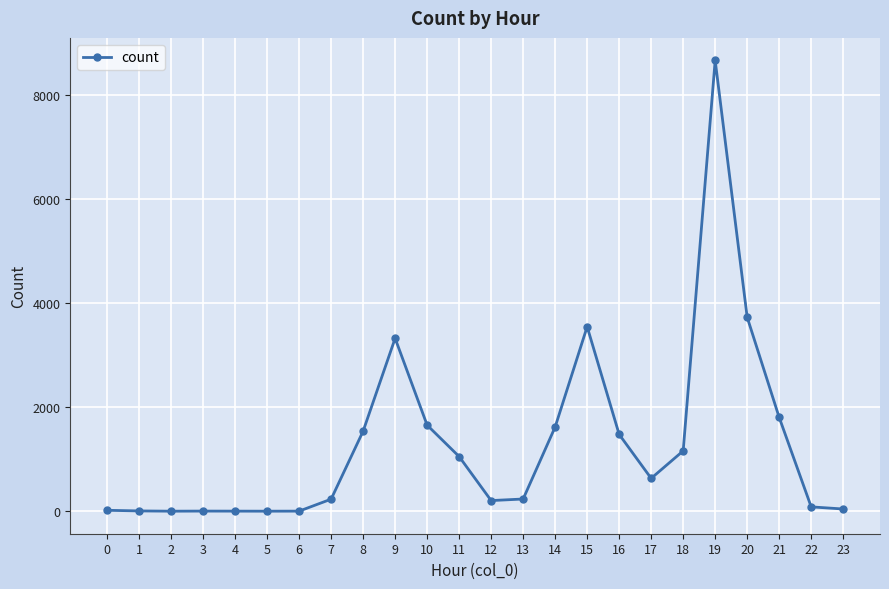

Is it true that the value at 6 is 1?

True